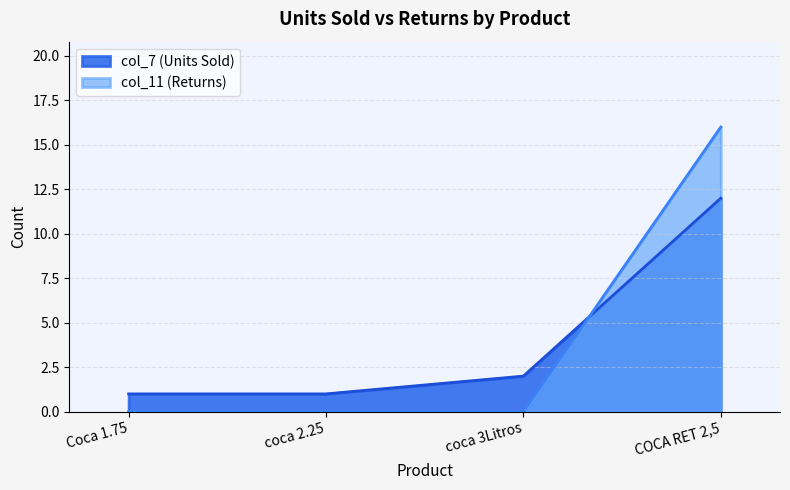

Rank the series by their maximum value, from lowest to highest.

col_7 (Units Sold), col_11 (Returns)